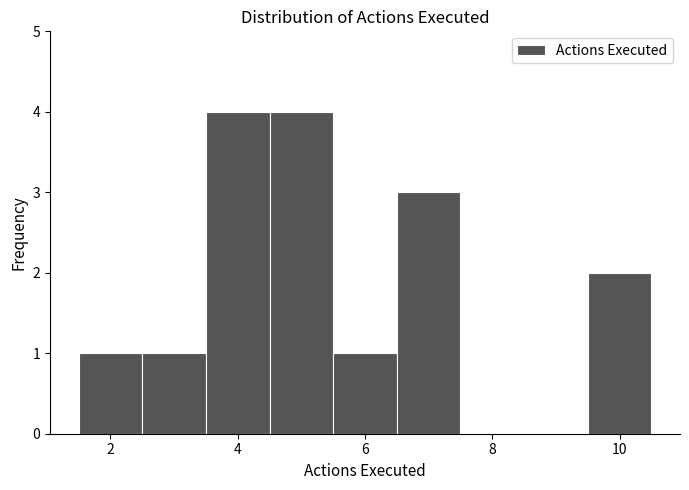

How tall is the bar that spans 3.5 to 4.5 on the x-axis? Neither the bar edges nor the heights are printed on the chart, so give them approximately, as read against the axes.

4